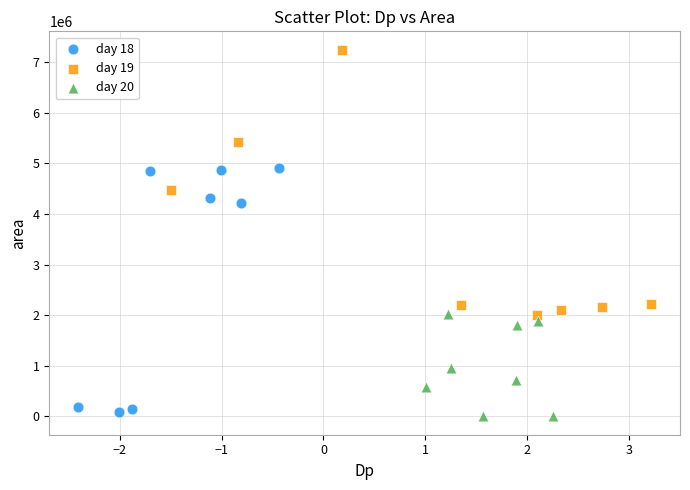

Which series has the largest Y range (max minus min)?

day 19